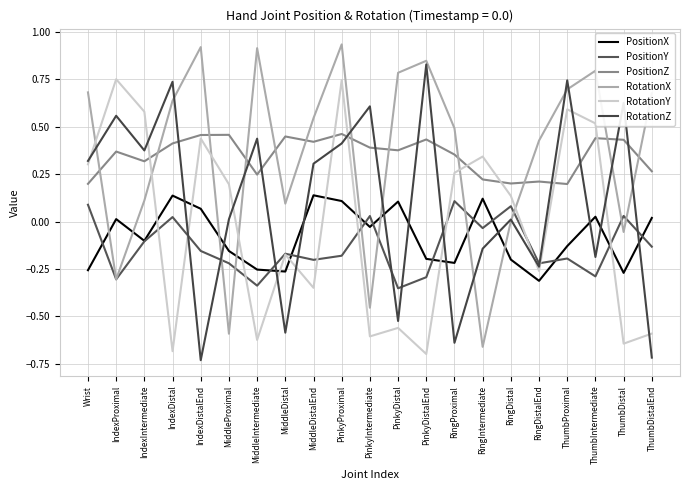

Rank the categories by RotationY value from highest to lowest.

IndexProximal, PinkyProximal, ThumbProximal, IndexIntermediate, ThumbIntermediate, IndexDistalEnd, RingIntermediate, Wrist, RingProximal, MiddleProximal, RingDistal, MiddleDistal, RingDistalEnd, MiddleDistalEnd, PinkyDistal, ThumbDistalEnd, PinkyIntermediate, MiddleIntermediate, ThumbDistal, IndexDistal, PinkyDistalEnd